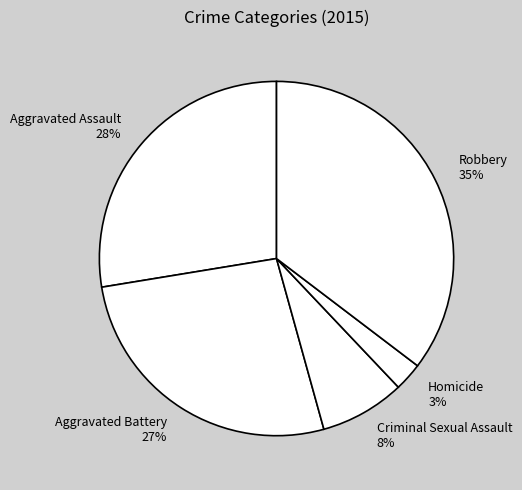

The Robbery slice represents 35% of the pie. True or false?

True